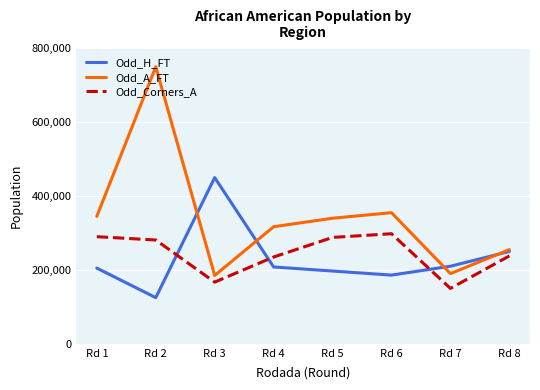

True or false: Odd_A_FT and Odd_Corners_A cross at least once.

False